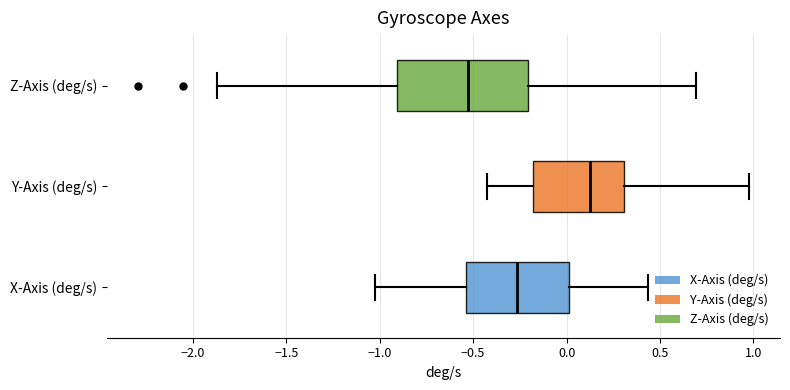

Reading bottom to top, read every box against the x-axis: the position of its median line, the range the box covers, and the ends of its whiskers. The values are not printed on the chart, so give them approximately, as read against the axis.

X-Axis (deg/s): median -0.25, box -0.55 to 0.00, whiskers -1.05 to 0.45
Y-Axis (deg/s): median 0.10, box -0.20 to 0.30, whiskers -0.40 to 1.00
Z-Axis (deg/s): median -0.55, box -0.90 to -0.20, whiskers -1.85 to 0.70